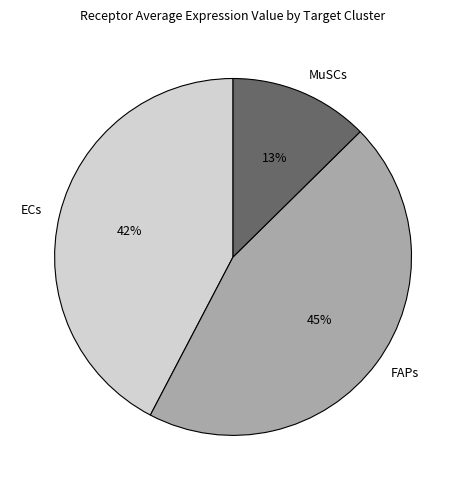

Is there any slice that represents more than half of the pie?

No